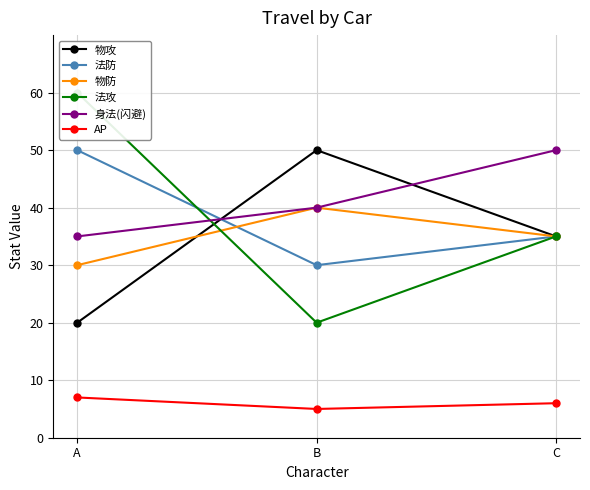

At B, list the series in order from smallest to largest.

AP, 法攻, 法防, 物防, 身法(闪避), 物攻